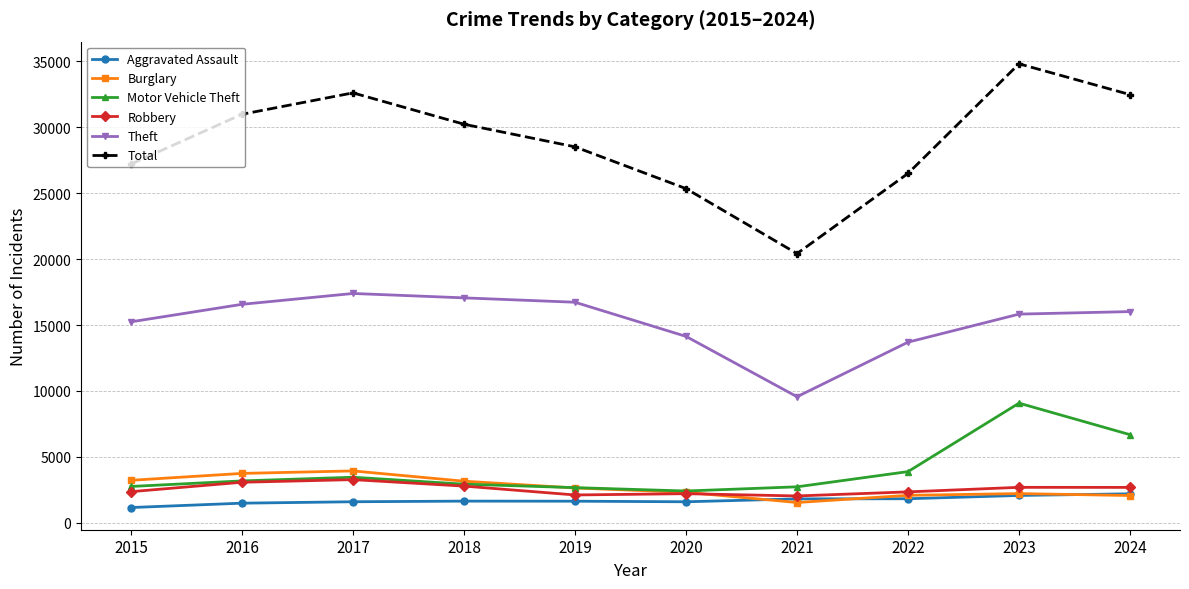

Which category has the lowest value in the Aggravated Assault series?

2015